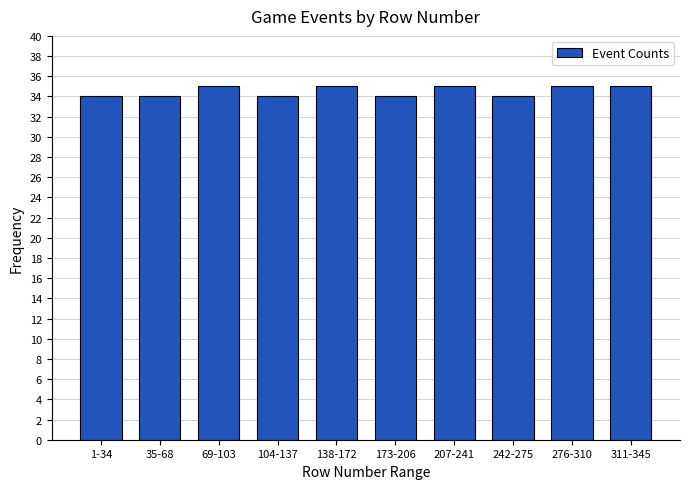

Reading left to right, what are all the values shown in this chart?

34	34	35	34	35	34	35	34	35	35